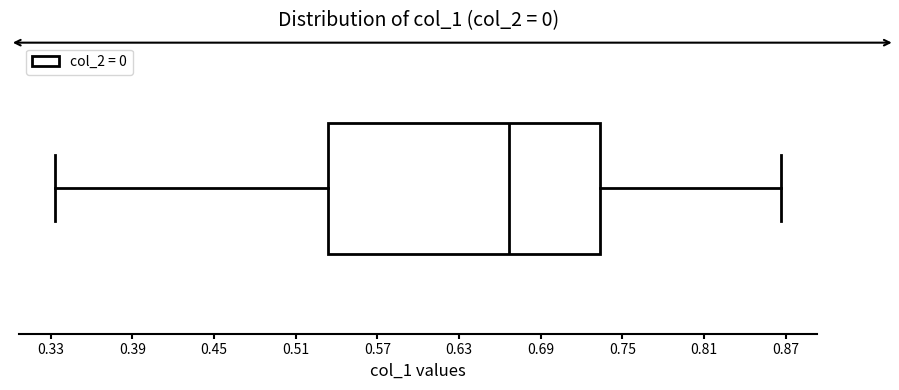

Where is the left edge of the box on the x-axis? The values are not printed on the chart, so give them approximately, as read against the axis.

0.53